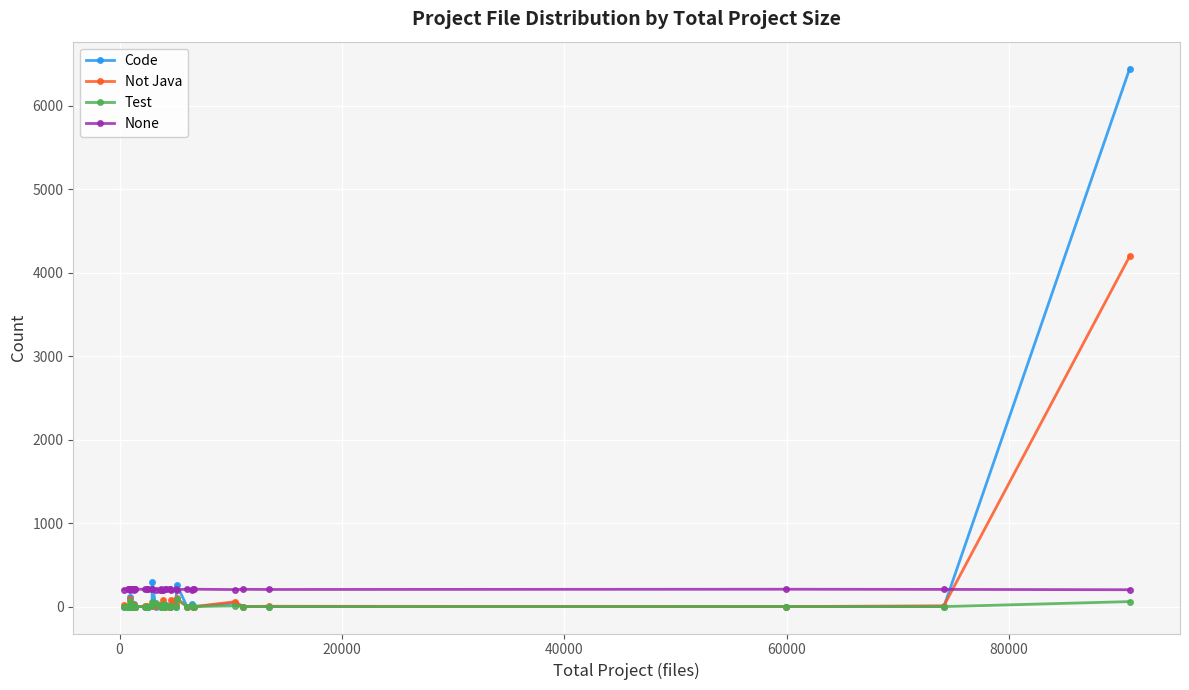

True or false: Test and None intersect in this chart.

False